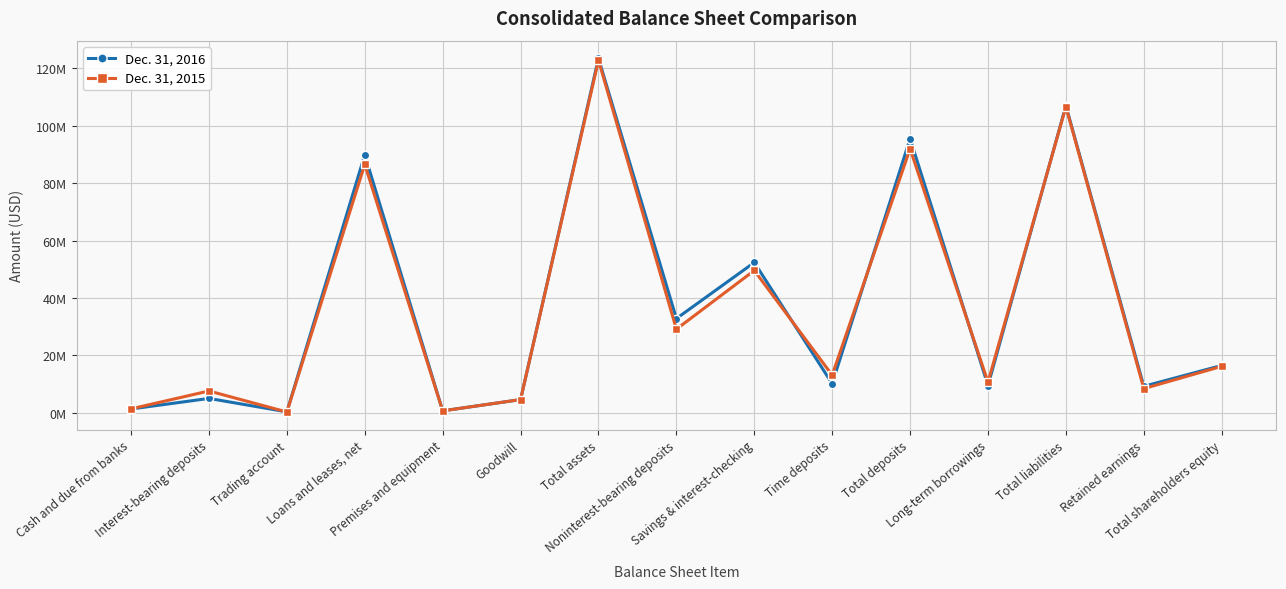

What position from the right is Noninterest-bearing deposits?

8